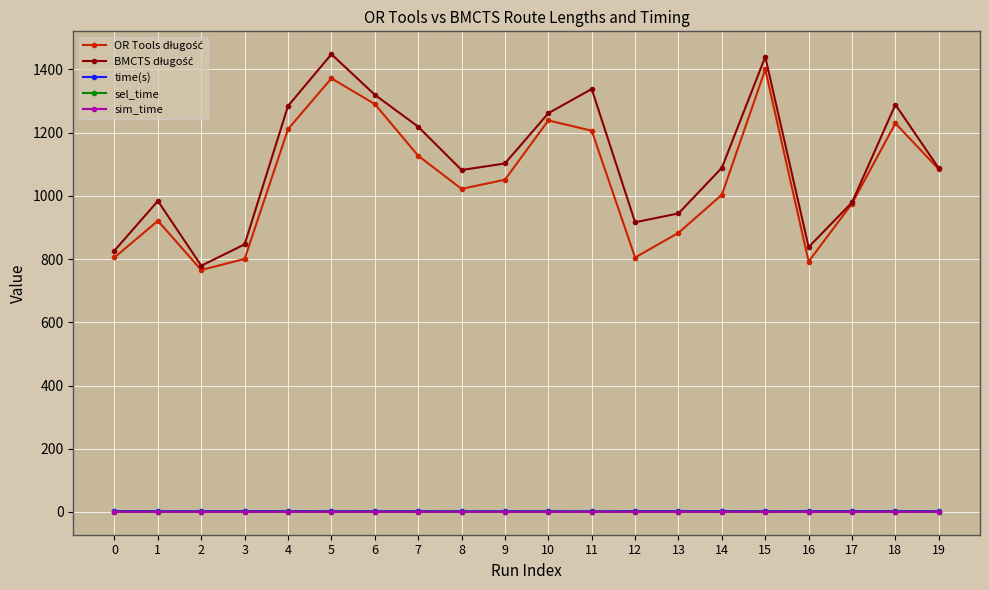

What is the greatest value displayed?

1448.0